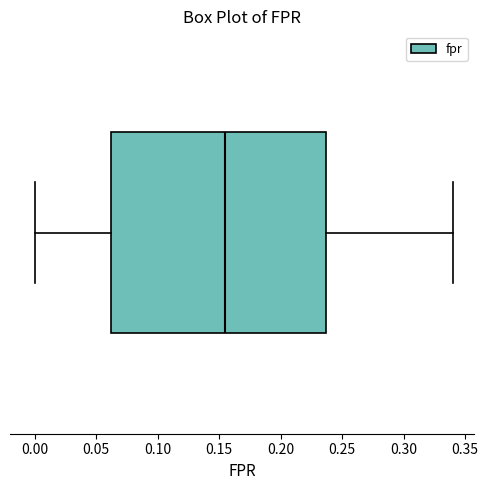

Where does the right whisker of the box end on the x-axis? The values are not printed on the chart, so give them approximately, as read against the axis.

0.340